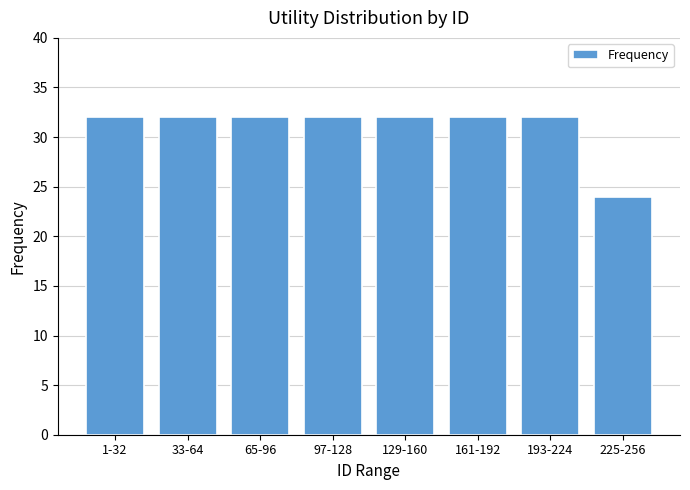

Reading right to left, transcribe all the data shown in this chart.

225-256=24	193-224=32	161-192=32	129-160=32	97-128=32	65-96=32	33-64=32	1-32=32